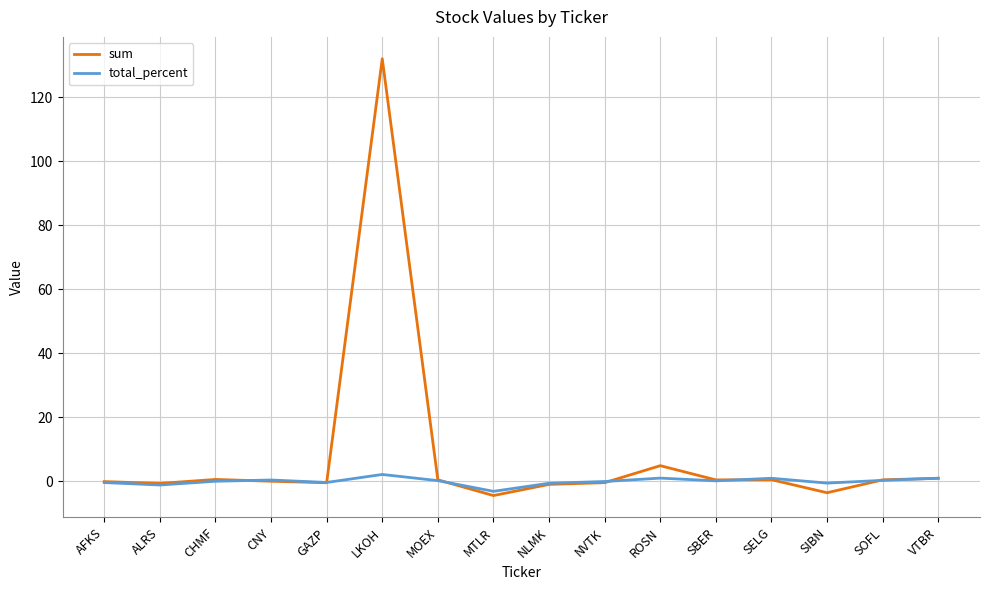

Read the sum value at MTLR.

-4.4